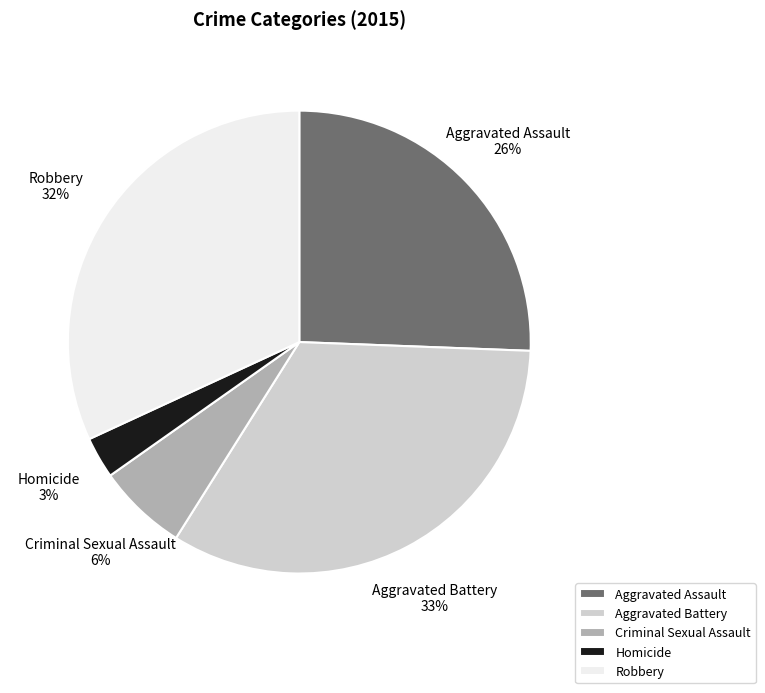

To the nearest percent, what is the average slice percentage?

20%